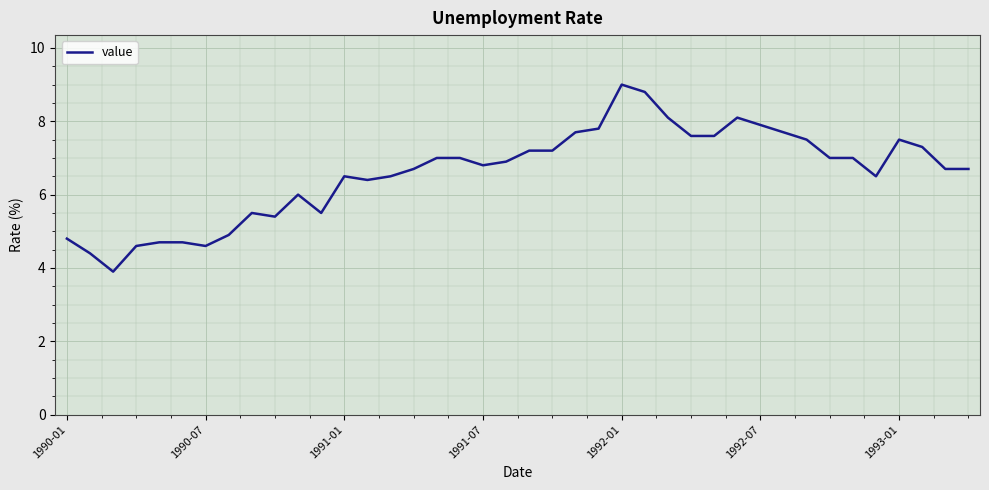

What is the maximum value shown in the chart?

9.0